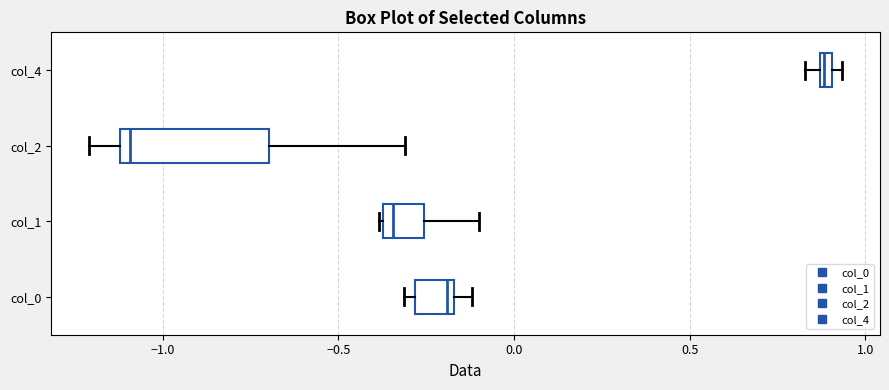

Which box's median line is the furthest to the left?

col_2